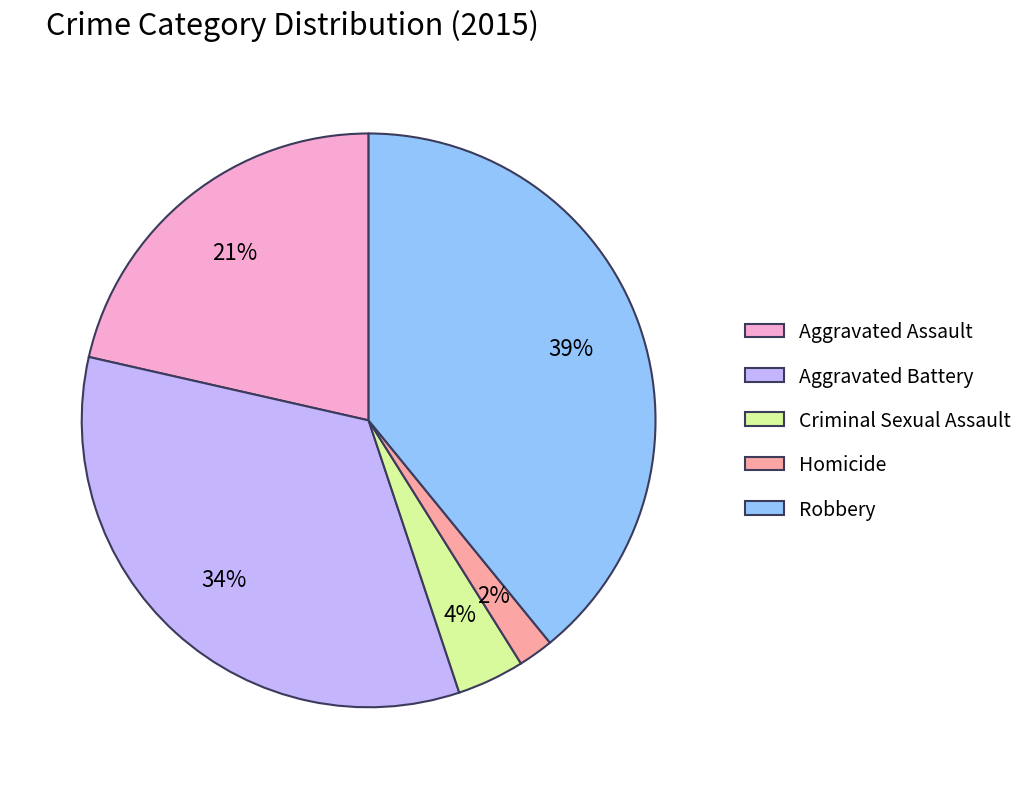

Approximately how many times larger is the value at Homicide compared to Aggravated Battery?

0.1